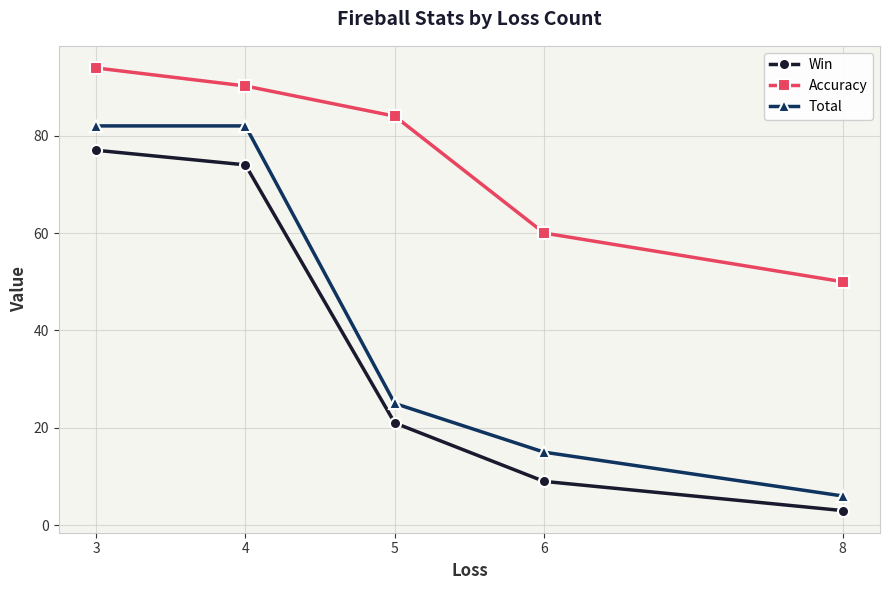

Which series has the largest total across all categories?

Accuracy